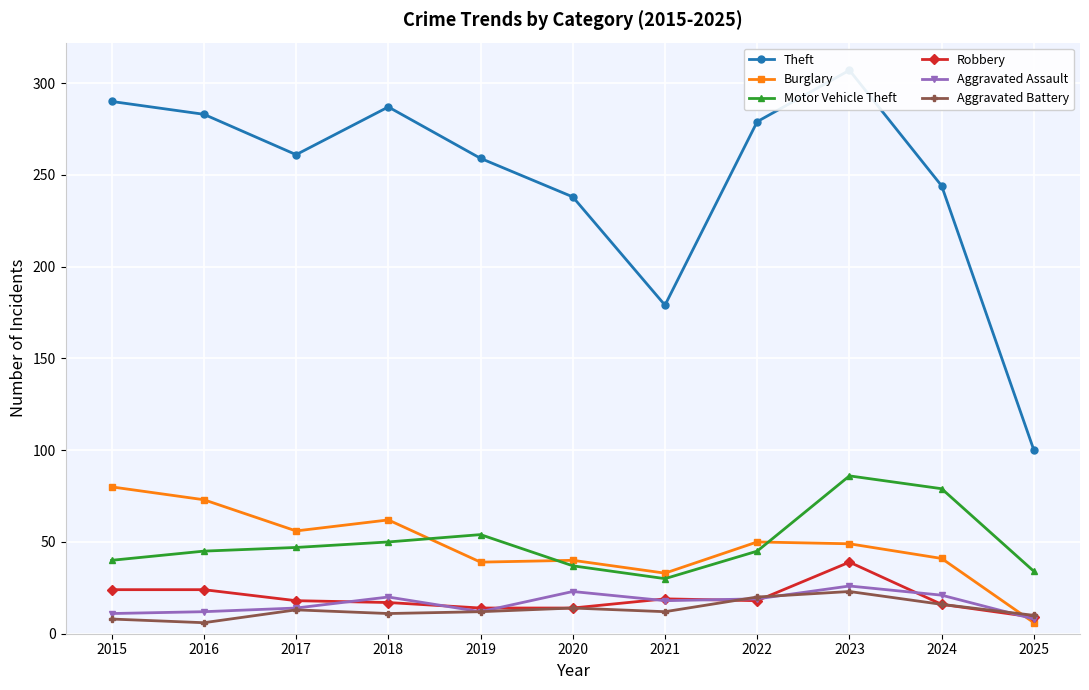

What is the value of the Theft point at the 11th from the left?

100